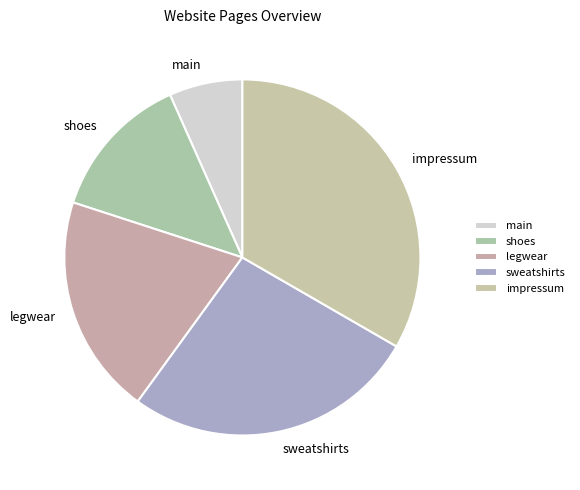

What is the smallest slice in the pie chart?

main